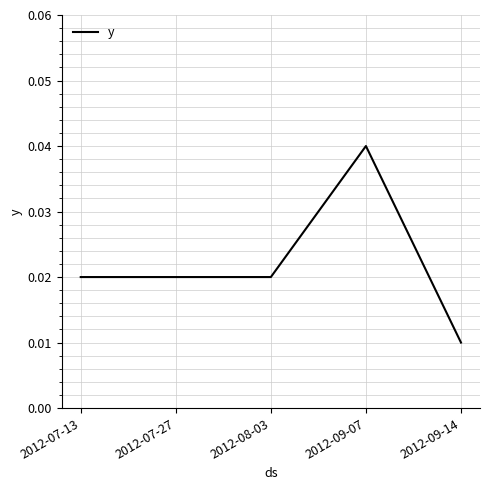

At which label is the value closest to 0?

2012-09-14